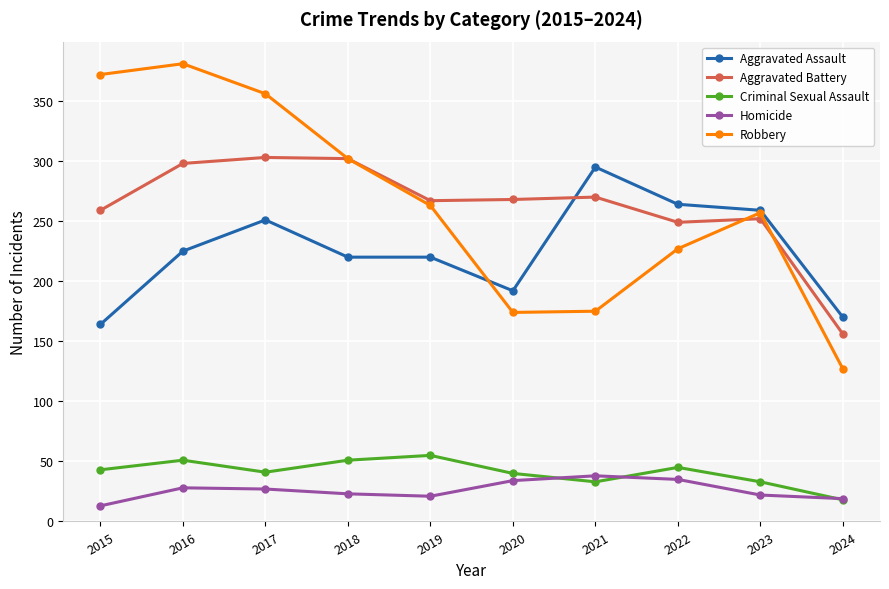

Which label corresponds to the smallest value in the chart?

2015